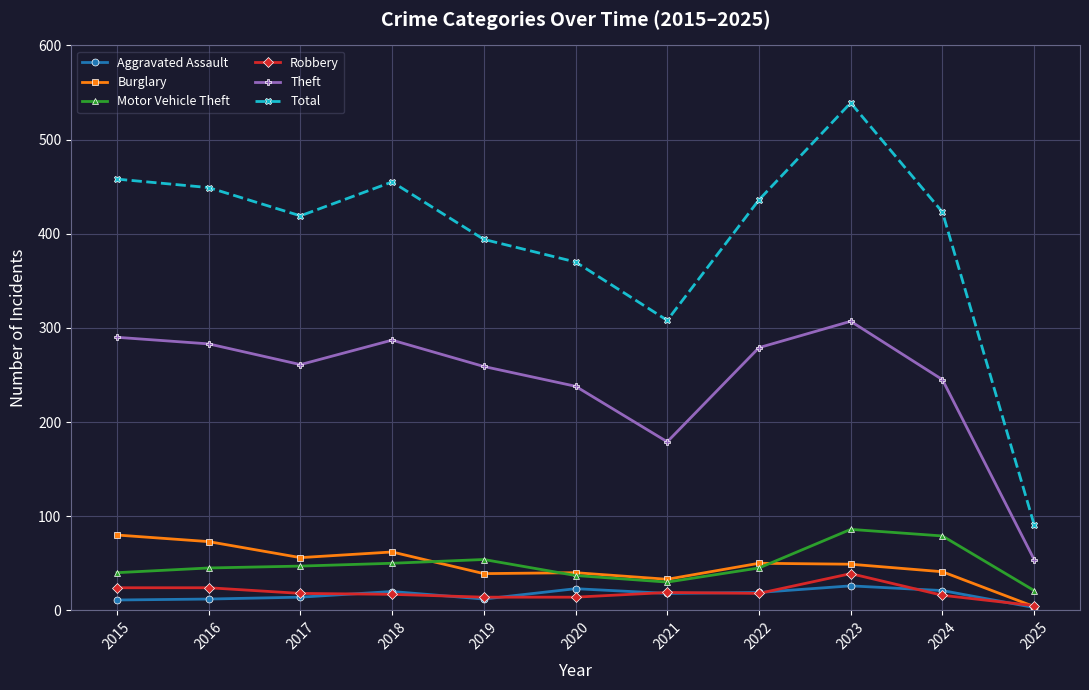

How many values in the Motor Vehicle Theft series are below 45?

4